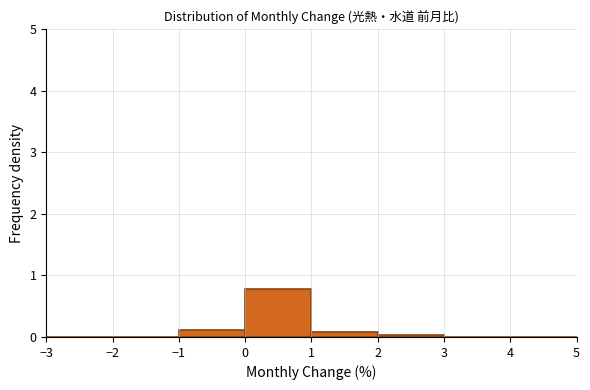

Reading left to right, list every bar in this chart as the range it spans on the x-axis followed by its height. The values are not printed on the chart, so give them approximately, as read against the axis.

-3 to -2: 0
-2 to -1: 0
-1 to 0: 0.1
0 to 1: 0.8
1 to 2: under 0.1
2 to 3: under 0.1
3 to 4: 0
4 to 5: 0